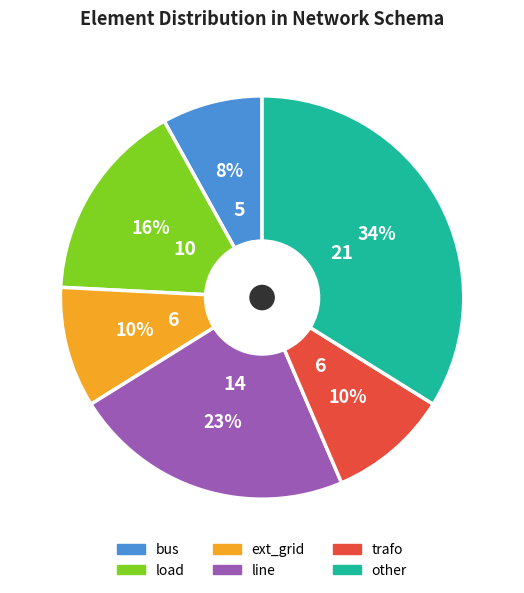

Which category has the biggest portion of the pie?

other